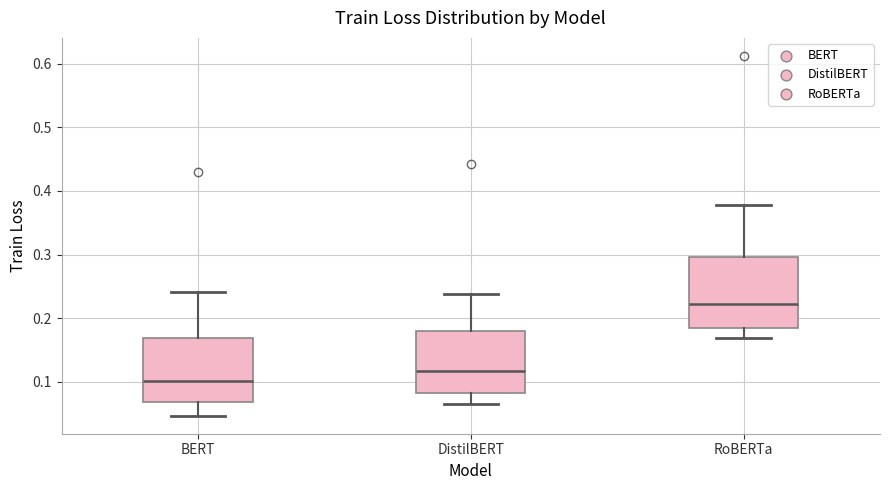

Comparing the boxes themselves (not the whiskers), which one is the tallest?

RoBERTa